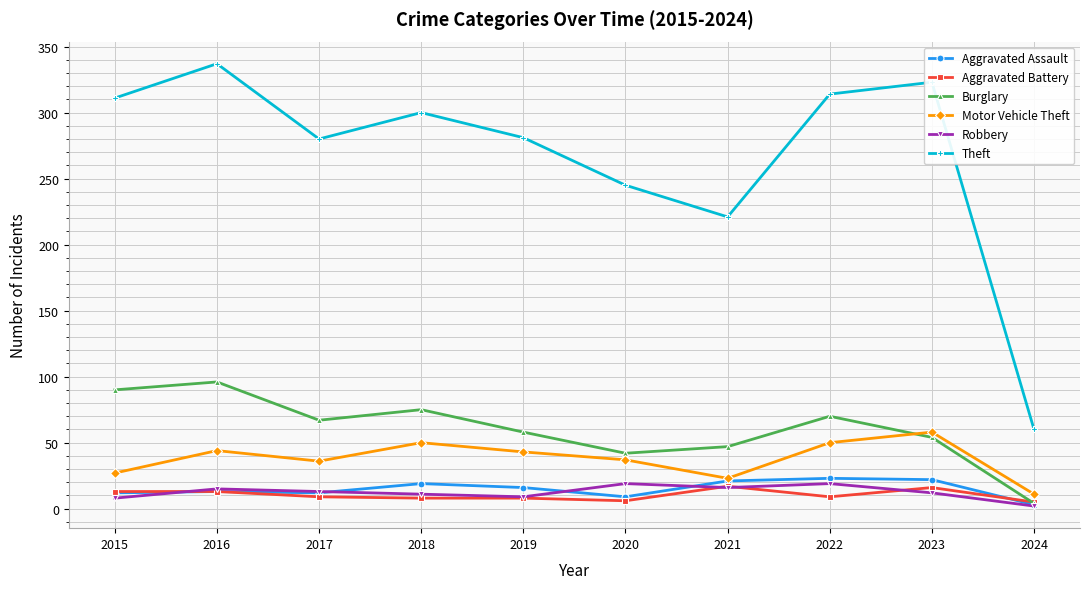

Which series has the largest range (max minus min)?

Theft